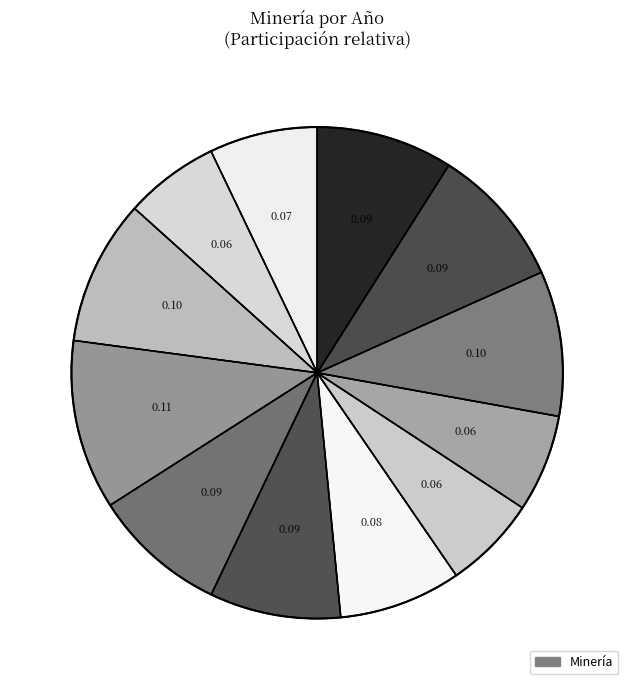

Is there a majority slice in this chart?

No